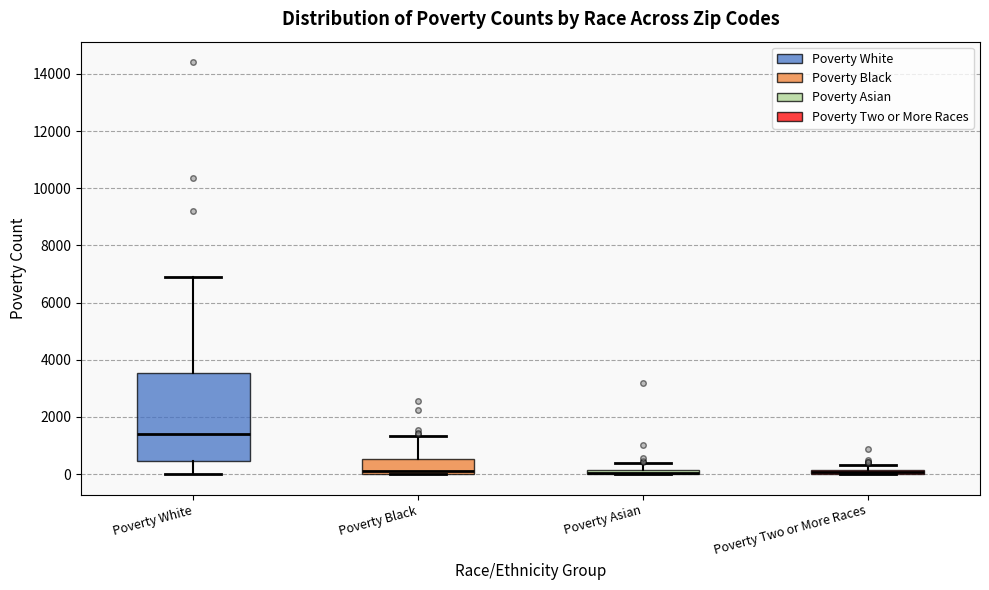

Which box is the tallest, from its lower edge to its upper edge?

Poverty White